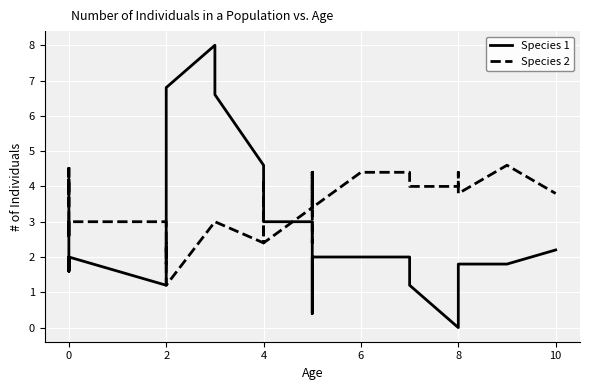

How many series are shown in this chart?

2